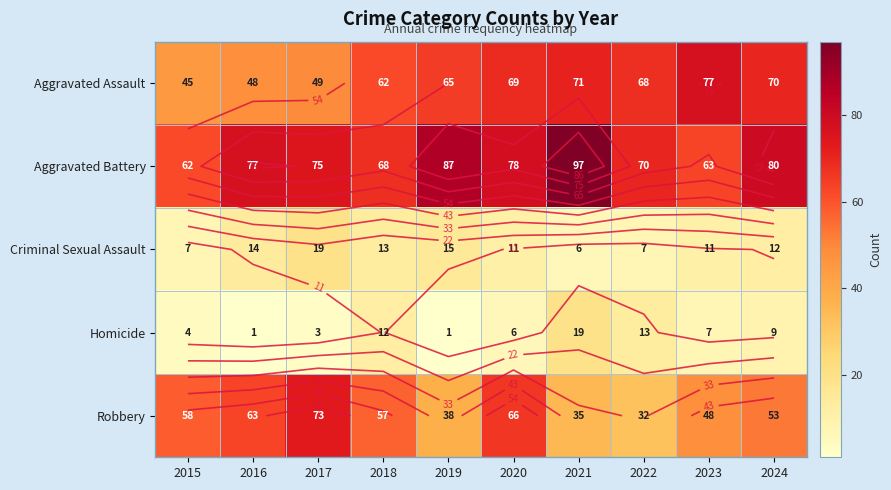

Which series changed the most between 2020 and 2023?

Robbery